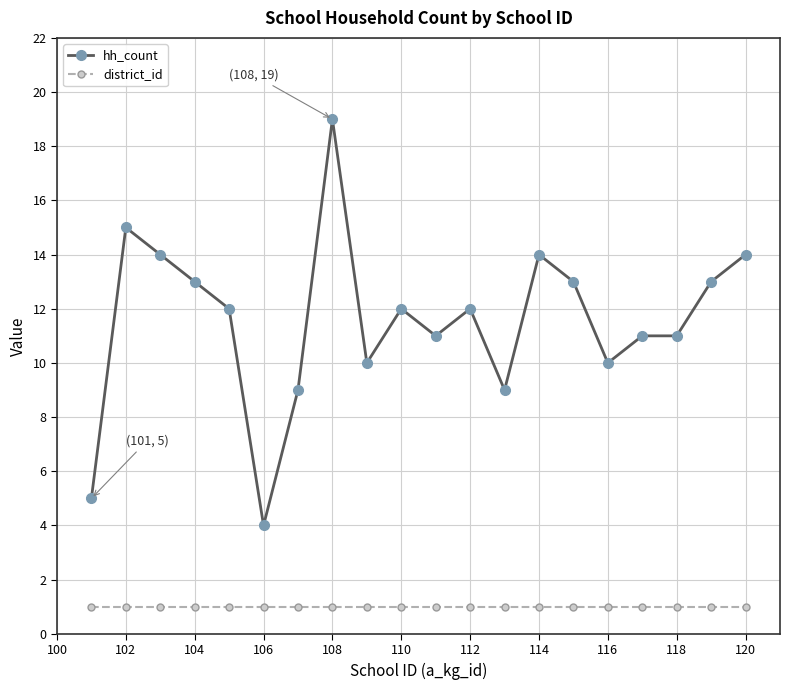

True or false: hh_count and district_id intersect in this chart.

False